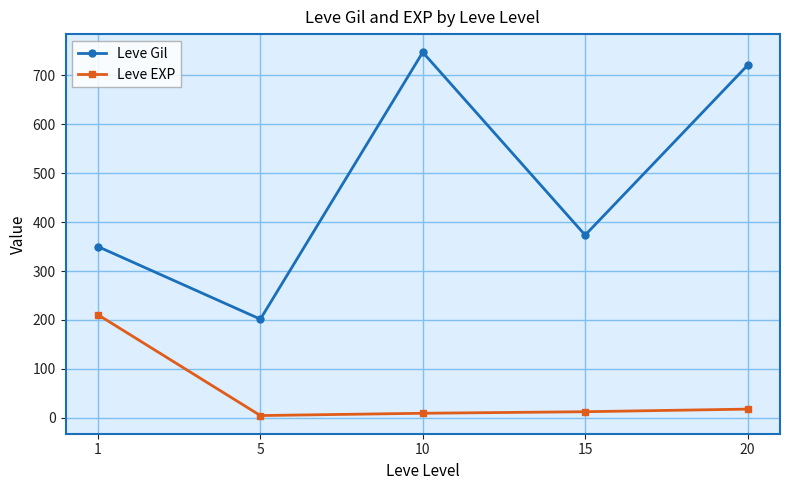

What is the value of the Leve Gil point at the 1st from the left?

349.8